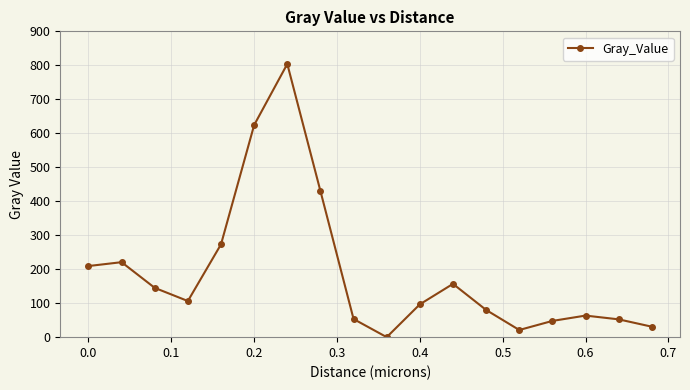

What is the difference between the maximum and second lowest values?

782.9